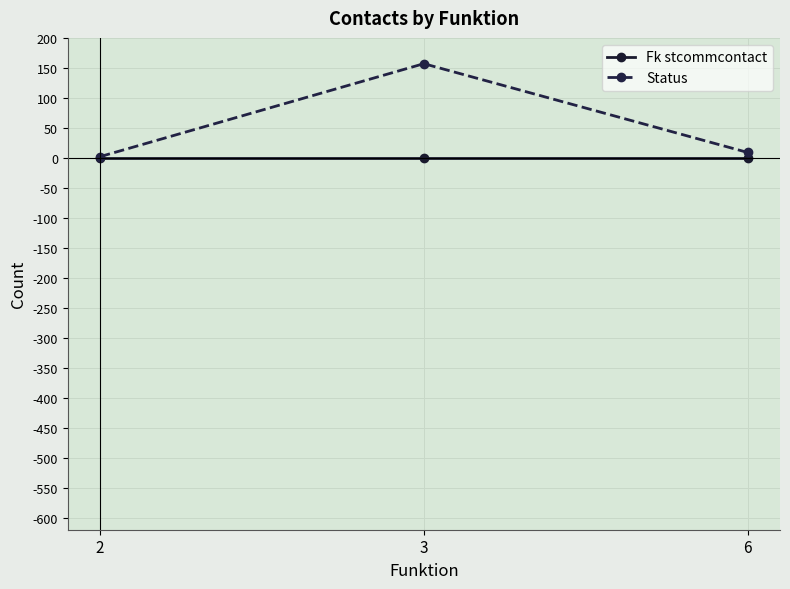

At which category is the sum across all series the highest?

3